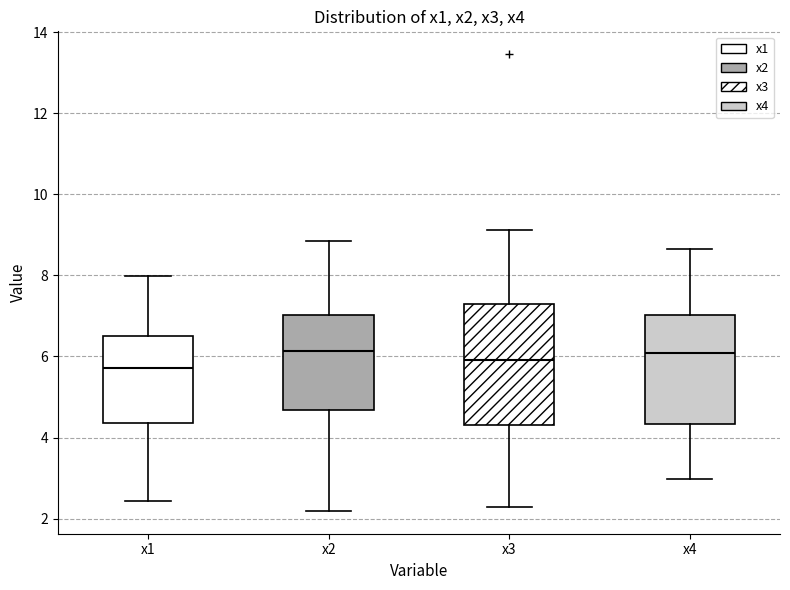

Comparing the boxes themselves (not the whiskers), which one is the tallest?

x3